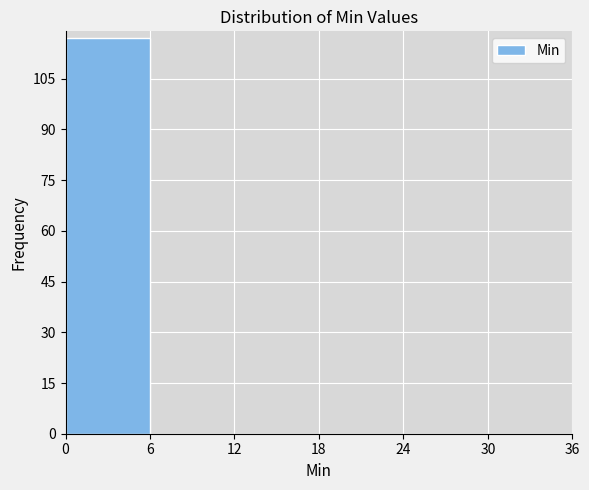

Reading left to right, transcribe this chart: for each bar, give the range it covers on the x-axis and its height. The values are not printed on the chart, so give them approximately, as read against the axis.

0 to 6: 118
6 to 12: 0
12 to 18: 0
18 to 24: 0
24 to 30: 0
30 to 36: 0